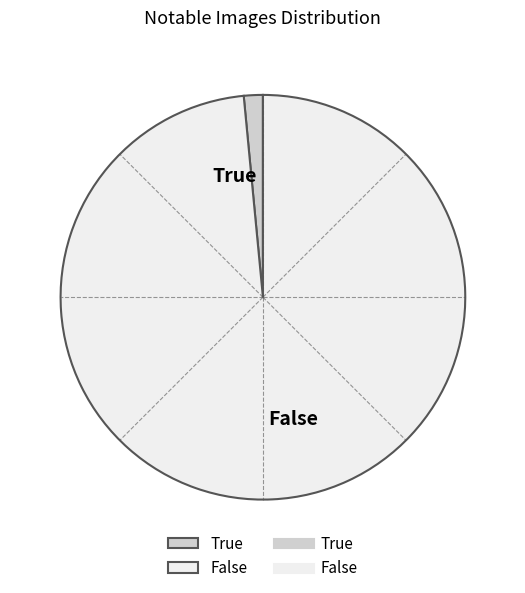

Which category has the biggest portion of the pie?

False